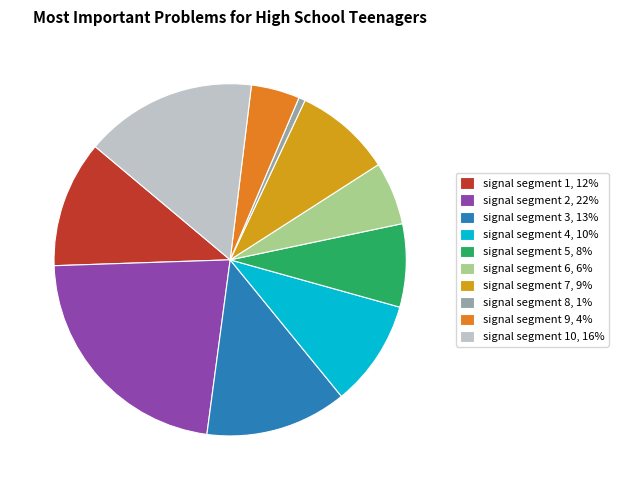

Combined, do signal segment 1, 12% and signal segment 7, 9% account for over 50%?

No